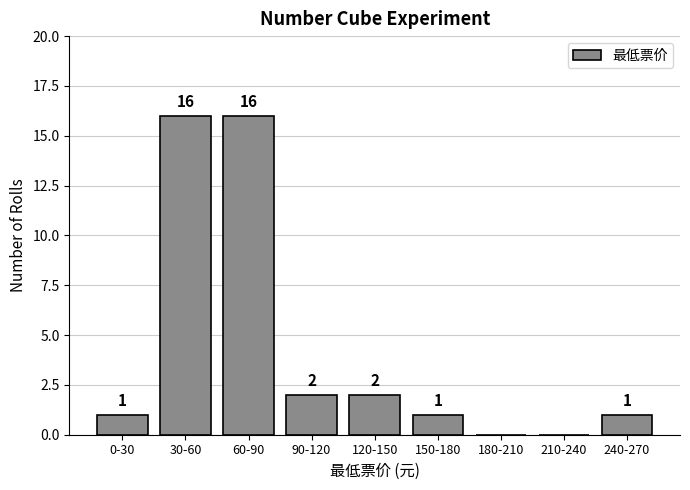

Reading left to right, what are all the values shown in this chart?

0-30=1	30-60=16	60-90=16	90-120=2	120-150=2	150-180=1	180-210=0	210-240=0	240-270=1